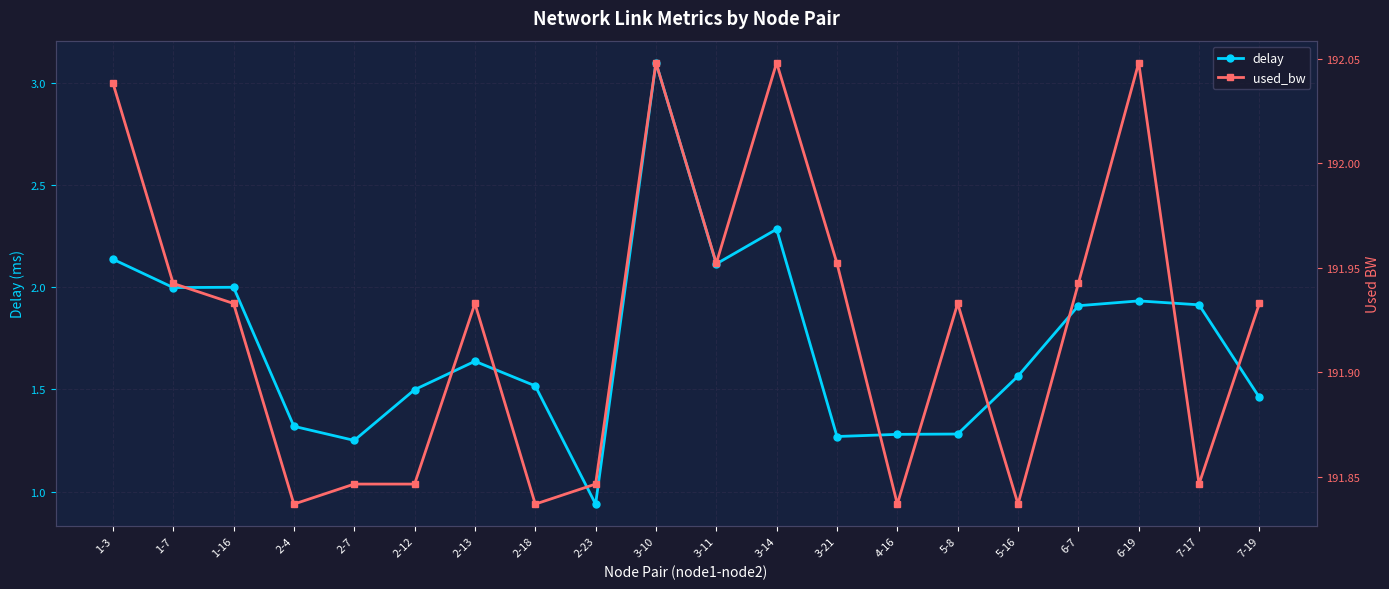

The used_bw series shows 283.3 at 1-16. True or false?

False